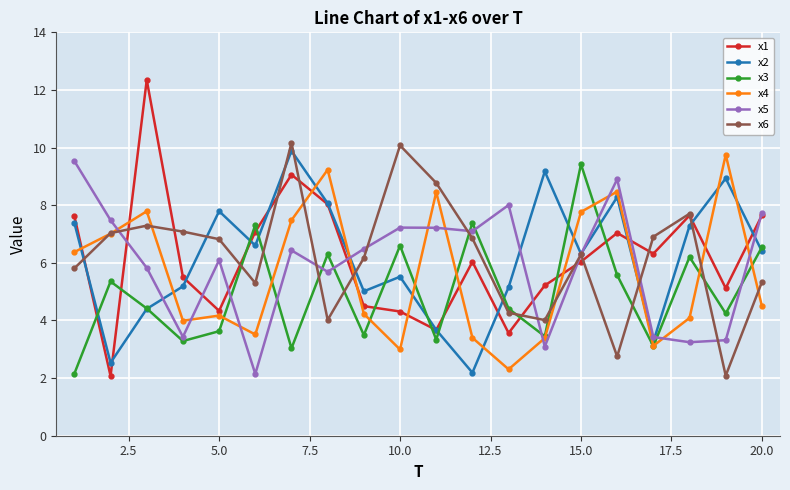

True or false: x2 has more than 0 points higher than both neighbors.

True